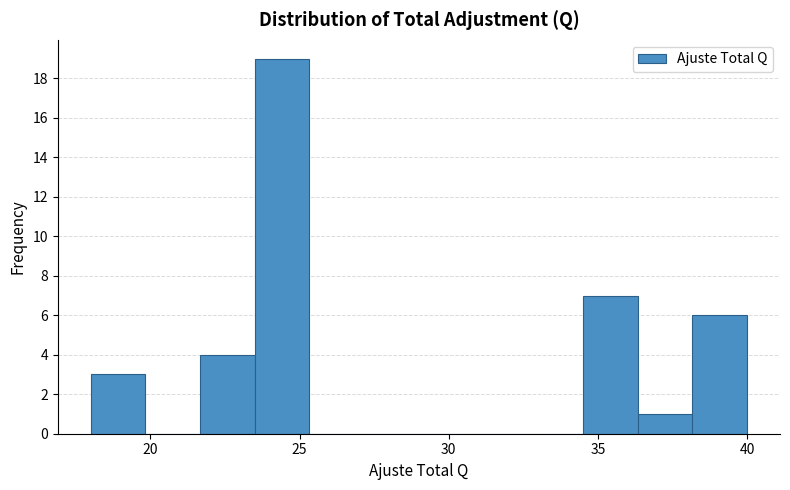

Read against the x-axis, roughly where is the centre of the tallest bar?

24.5